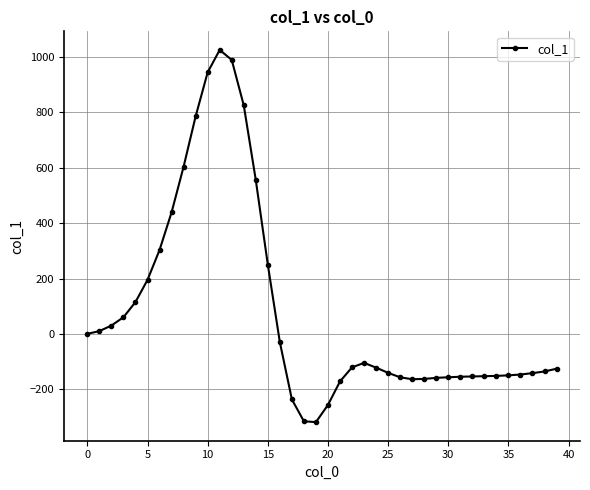

True or false: there are more than 1 points higher than both neighbors.

True